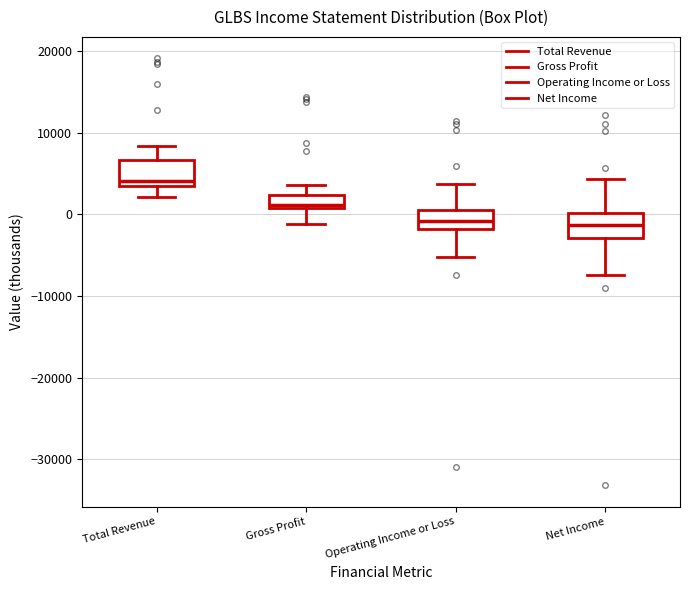

Which box's median line is the highest?

Total Revenue